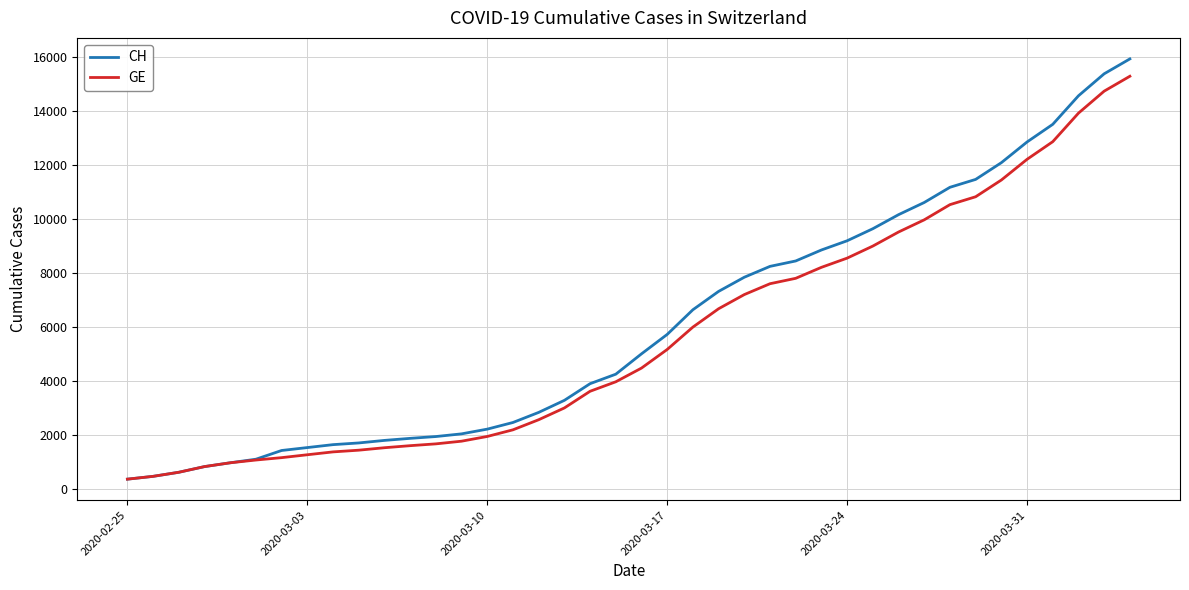

Which series has the widest spread of values?

CH